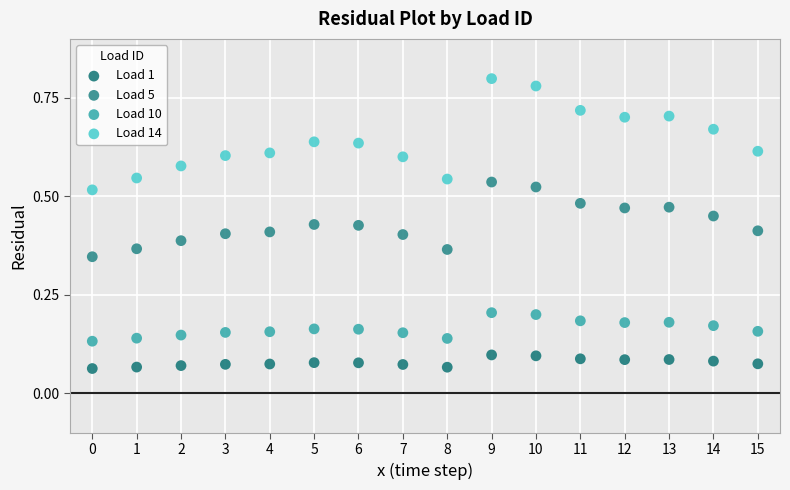

Which series has the largest Y range (max minus min)?

Load 14